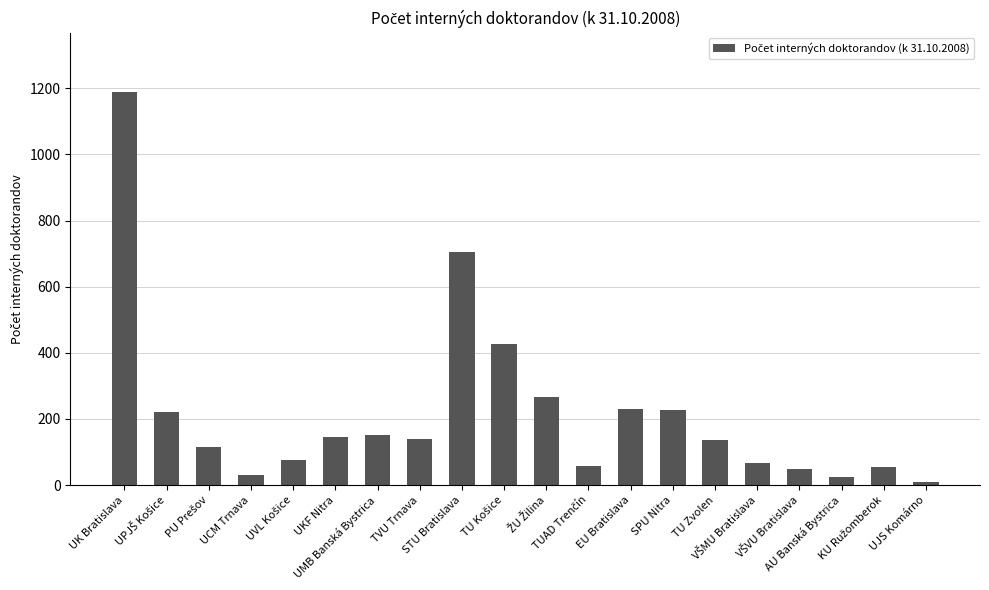

How many data points are less than 138?

10